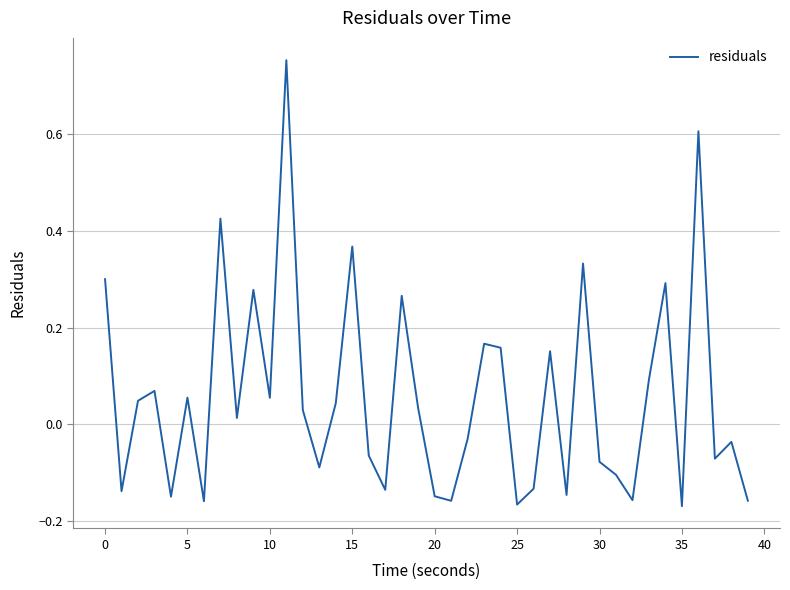

How many series are shown in this chart?

1